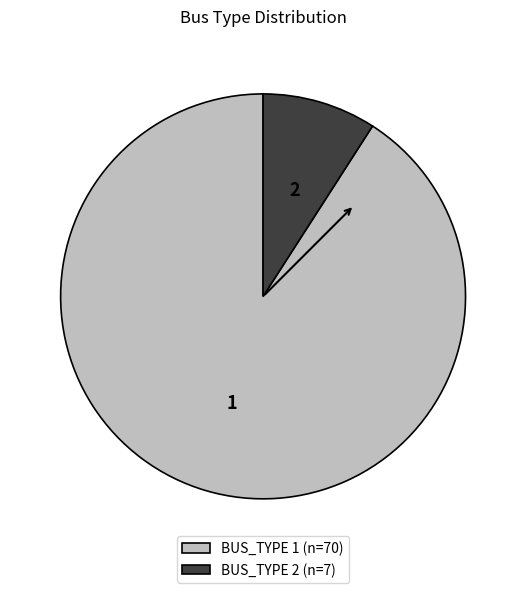

Combined, do BUS_TYPE 2 (n=7) and BUS_TYPE 1 (n=70) account for over 50%?

Yes